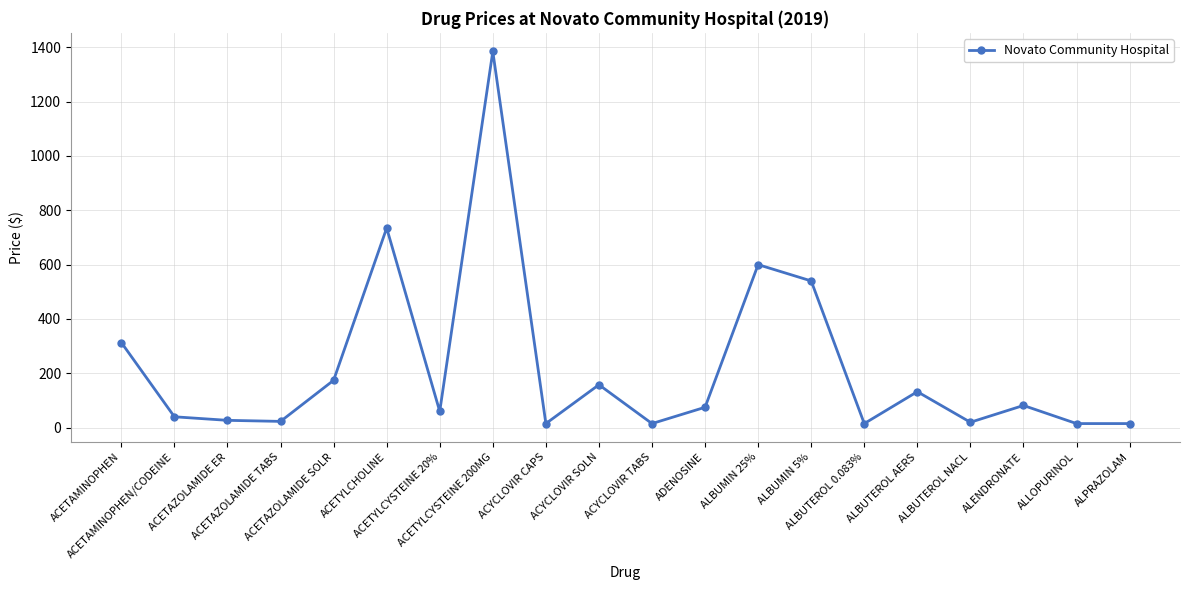

Is this an area chart (filled region under the line)?

No